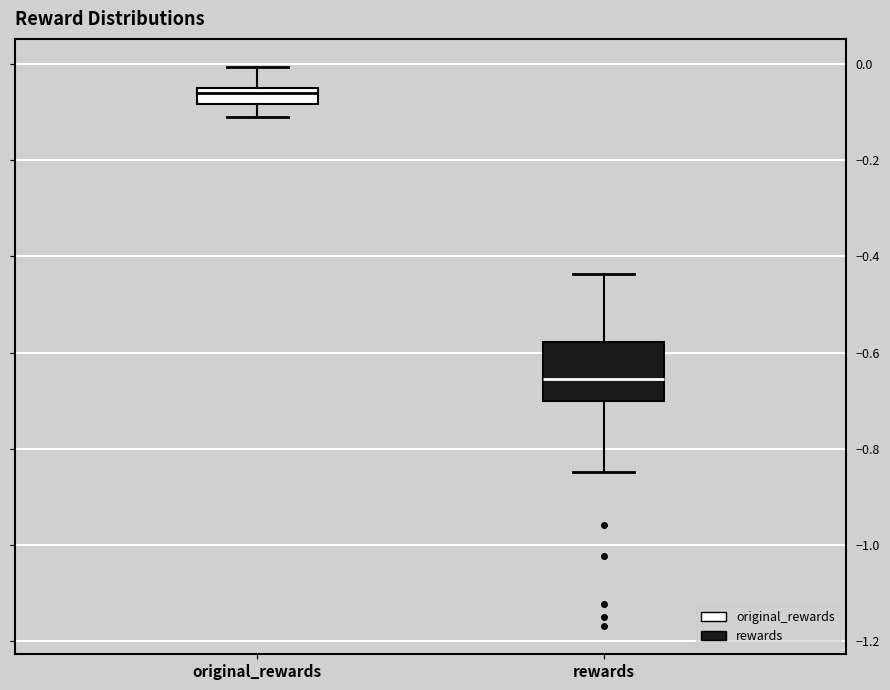

Reading left to right, transcribe this box plot: for each box, give where its median line is, the range the box spans, and where its two whiskers end, as read against the y-axis. The values are not printed on the chart, so give them approximately, as read against the axis.

original_rewards: median -0.06 (just below the box's upper edge), box -0.08 to -0.06, whiskers -0.10 to 0.00
rewards: median -0.66, box -0.70 to -0.58, whiskers -0.84 to -0.44